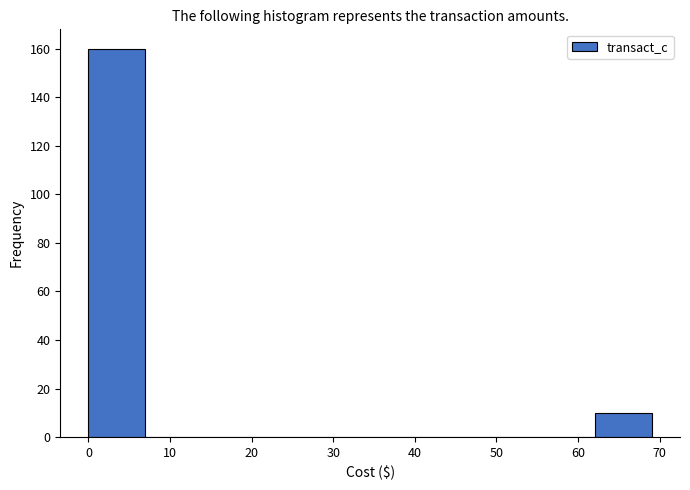

What is the height of the bar covering 0 to 7 on the x-axis? Neither the bar edges nor the heights are printed on the chart, so give them approximately, as read against the axes.

160